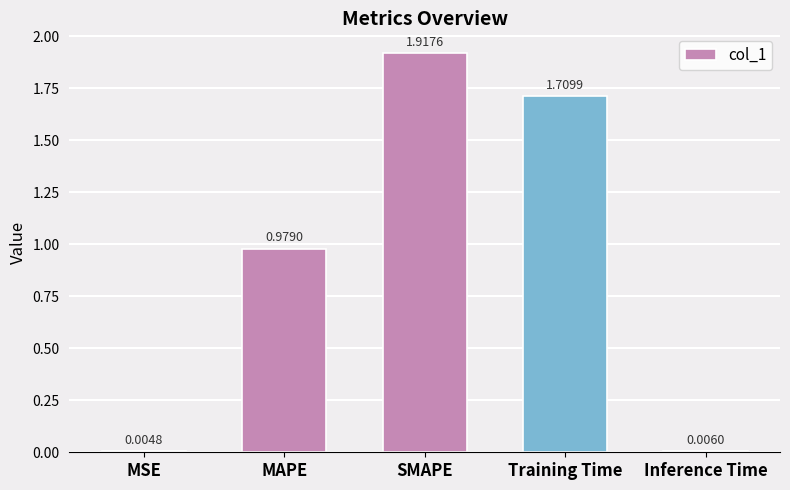

Count the number of categories in the chart.

5